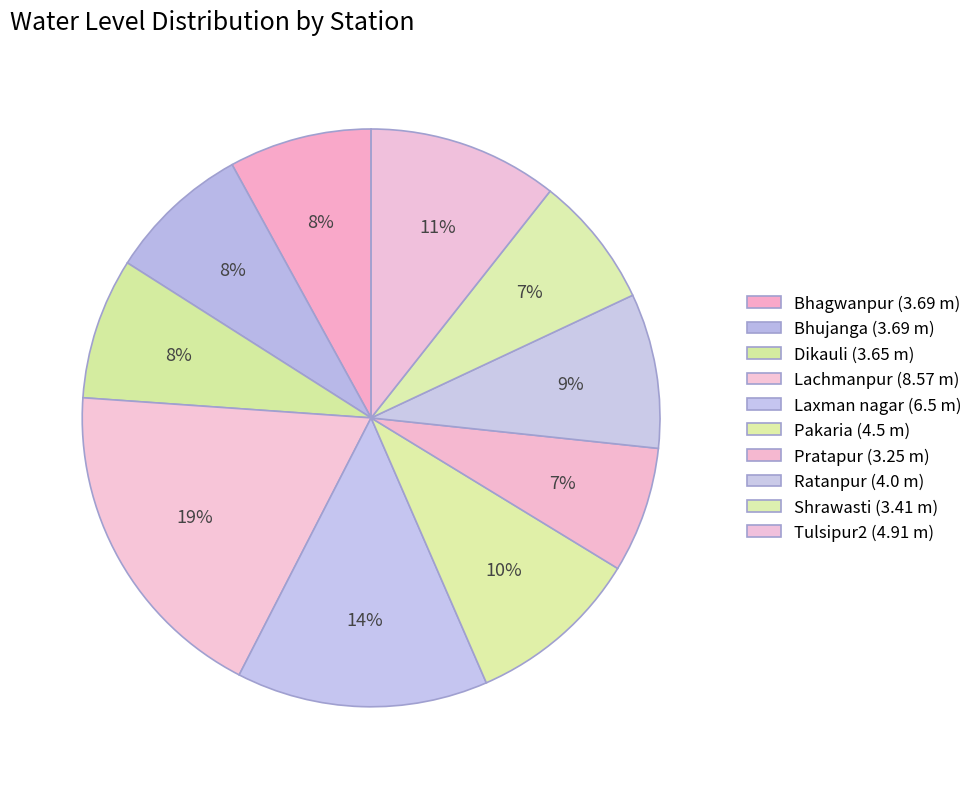

Count the number of slices in the pie.

10